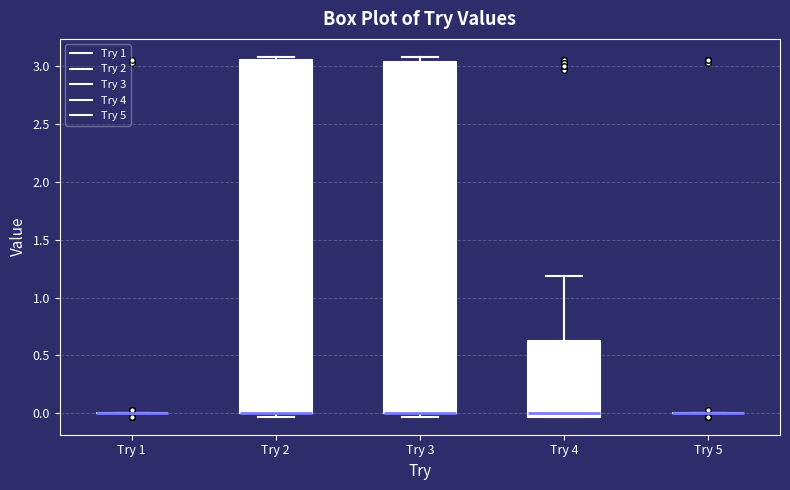

Reading left to right, read every box against the y-axis: the position of its median line, the range the box covers, and the ends of its whiskers. The values are not printed on the chart, so give them approximately, as read against the axis.

Try 1: box collapsed to a line at 0.00, whiskers 0.00 to 0.00
Try 2: median 0.00 (drawn on the box's lower edge), box 0.00 to 3.05, whiskers -0.05 to 3.10
Try 3: median 0.00 (drawn on the box's lower edge), box 0.00 to 3.05, whiskers -0.05 to 3.10
Try 4: median 0.00, box -0.05 to 0.65, whiskers -0.05 to 1.20
Try 5: box collapsed to a line at 0.00, whiskers 0.00 to 0.00